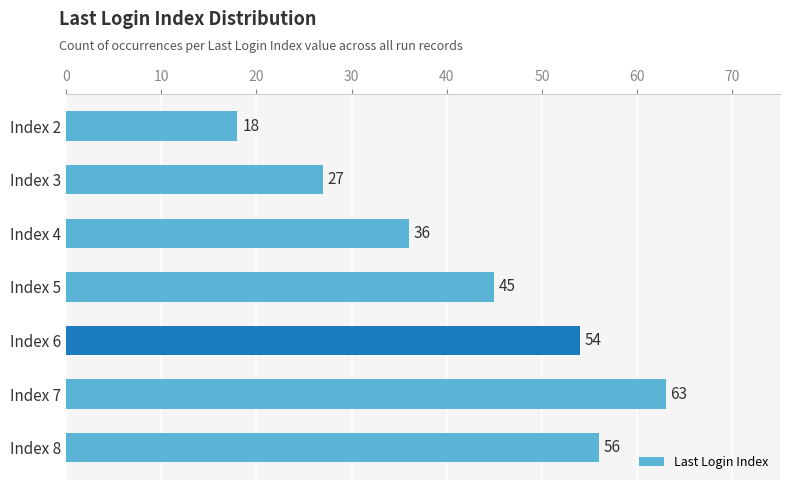

What is the ratio of the value at Index 4 to the value at Index 7?

0.6